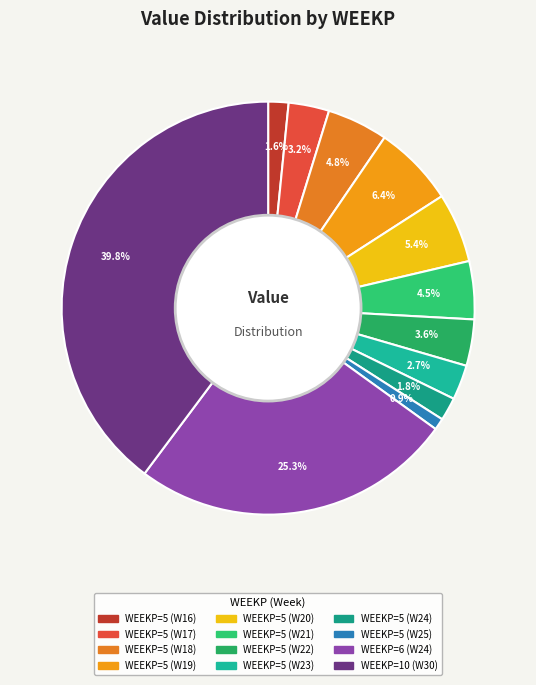

To the nearest percent, what is the difference between the largest and smallest slice percentages?

39%